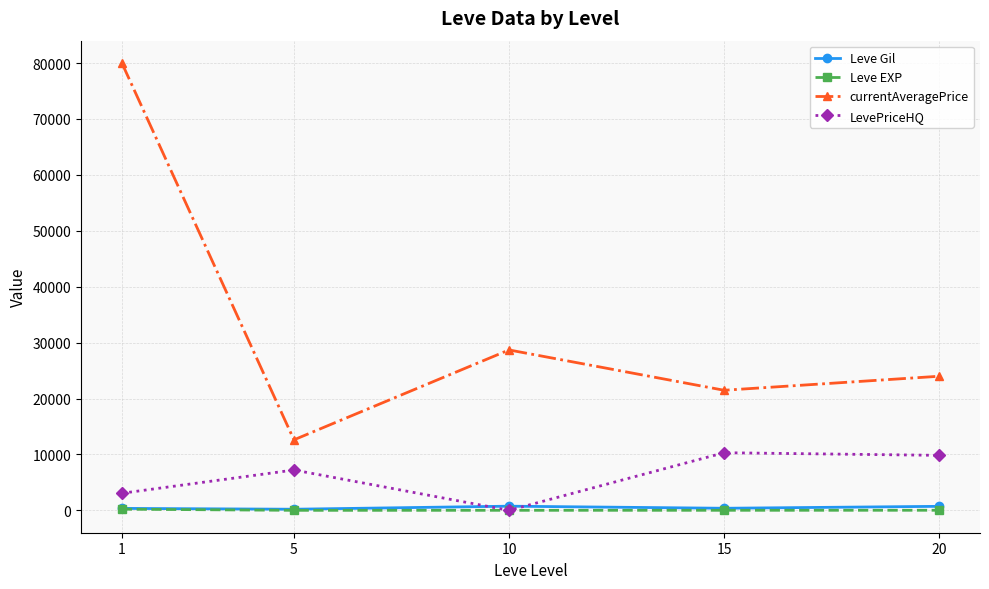

How many data points does each series have?

5